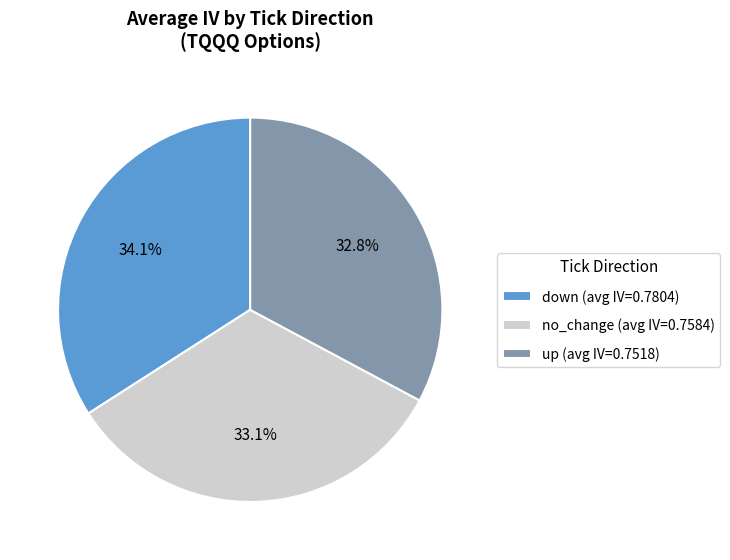

What portion of the pie excludes no_change?

66.9%